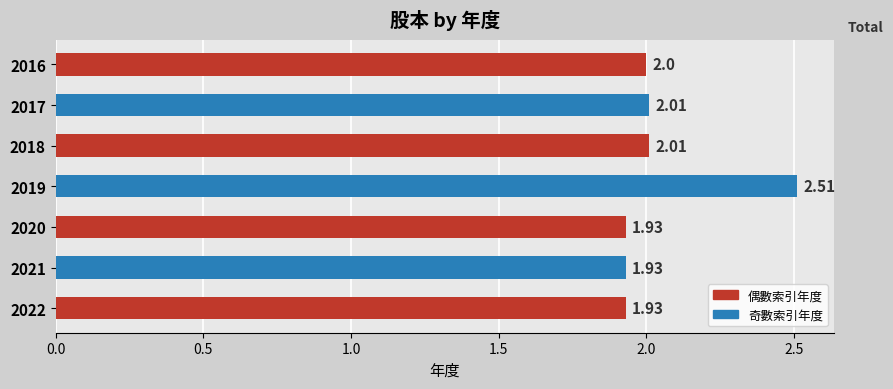

What is the difference between the maximum and minimum values?

0.6